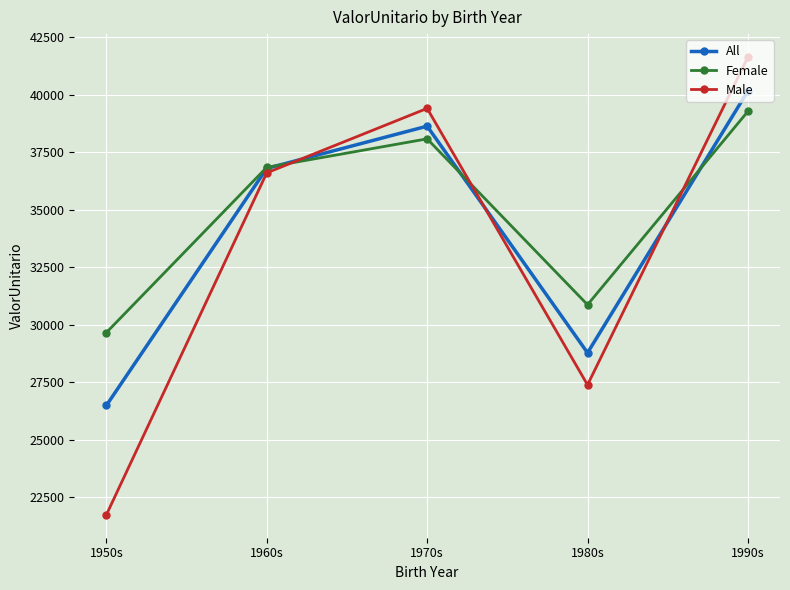

After their last crossing, which series has the higher values: Male or All?

Male